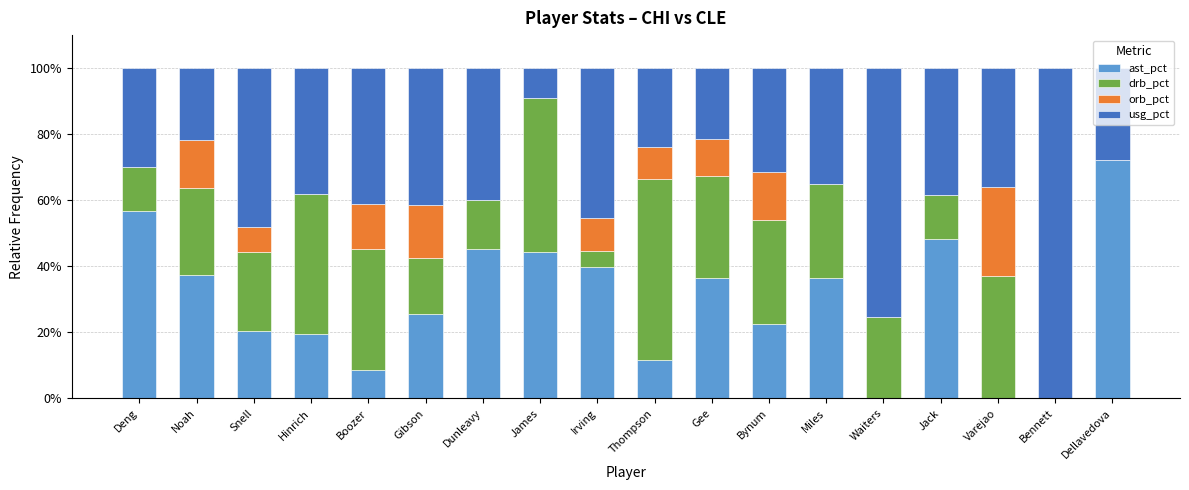

At which label does ast_pct reach its peak?

Dellavedova